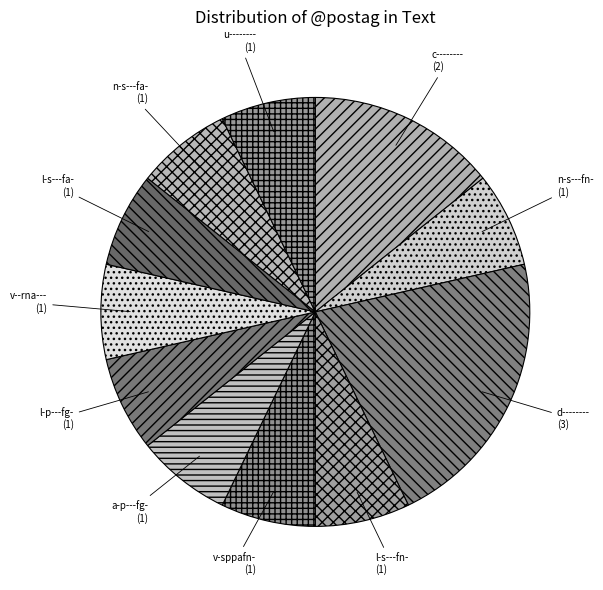

True or false: l-s---fa- accounts for 7% of the total.

True